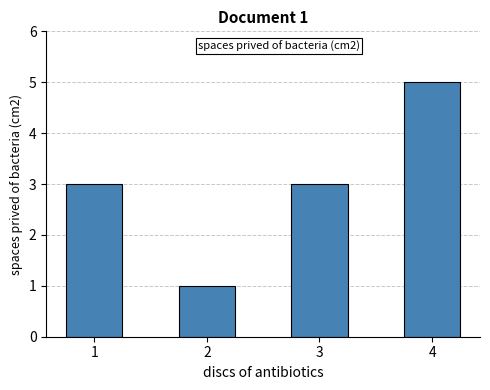

Reading left to right, transcribe all the data shown in this chart.

1=3	2=1	3=3	4=5